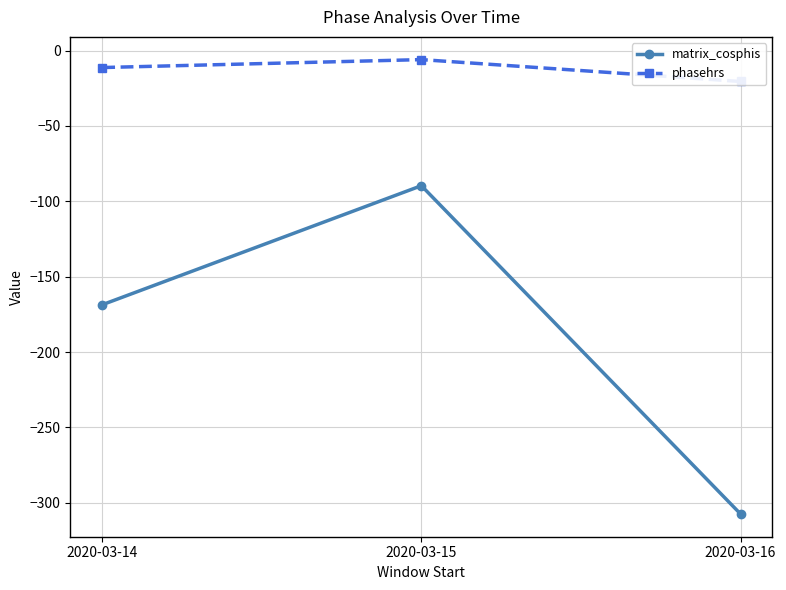

The phasehrs series shows -3.6 at 2020-03-15. True or false?

False